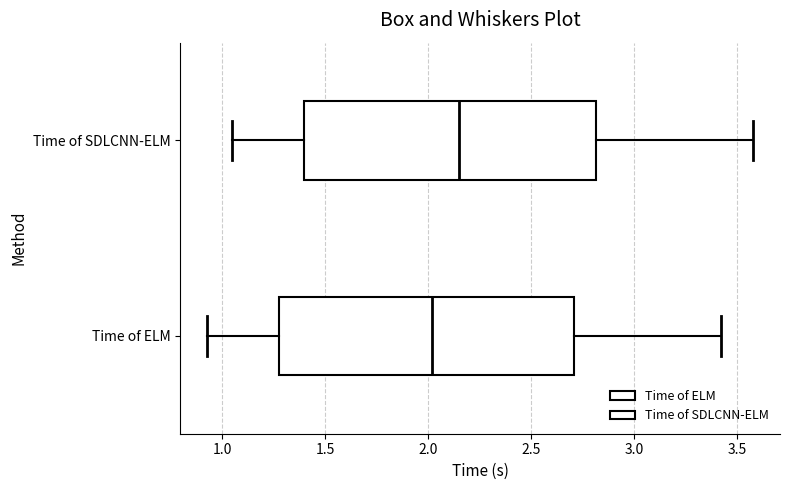

Reading bottom to top, transcribe this box plot: for each box, give where its median line is, the range the box spans, and where its two whiskers end, as read against the x-axis. The values are not printed on the chart, so give them approximately, as read against the axis.

Time of ELM: median 2.00, box 1.30 to 2.70, whiskers 0.95 to 3.40
Time of SDLCNN-ELM: median 2.15, box 1.40 to 2.80, whiskers 1.05 to 3.60